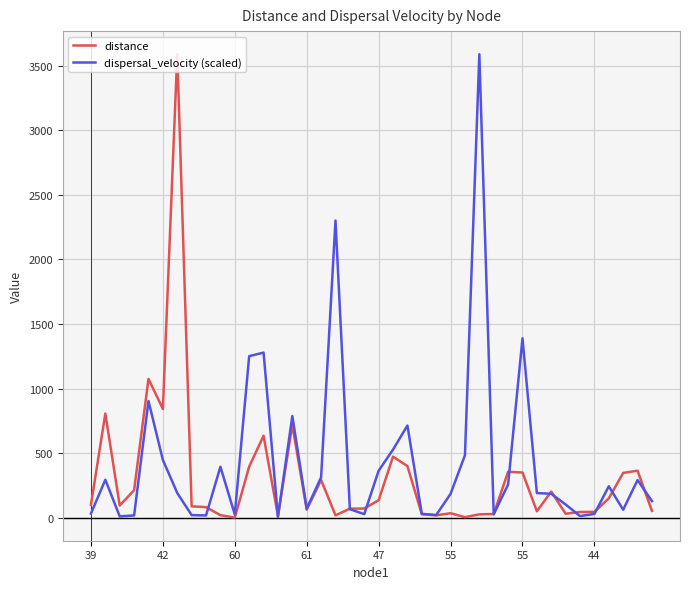

What is the greatest value displayed?

3589.9